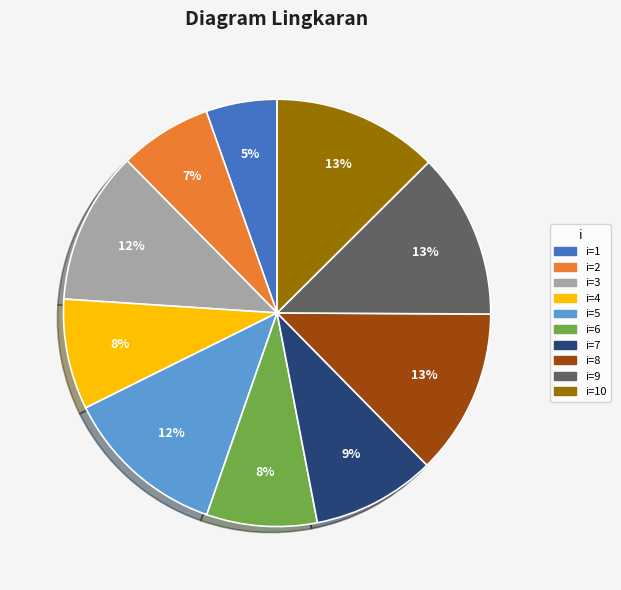

Does any single category account for the majority?

No